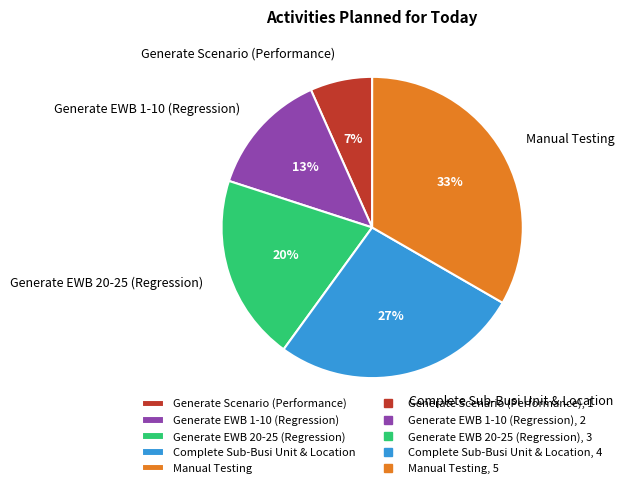

Does any single category account for the majority?

No